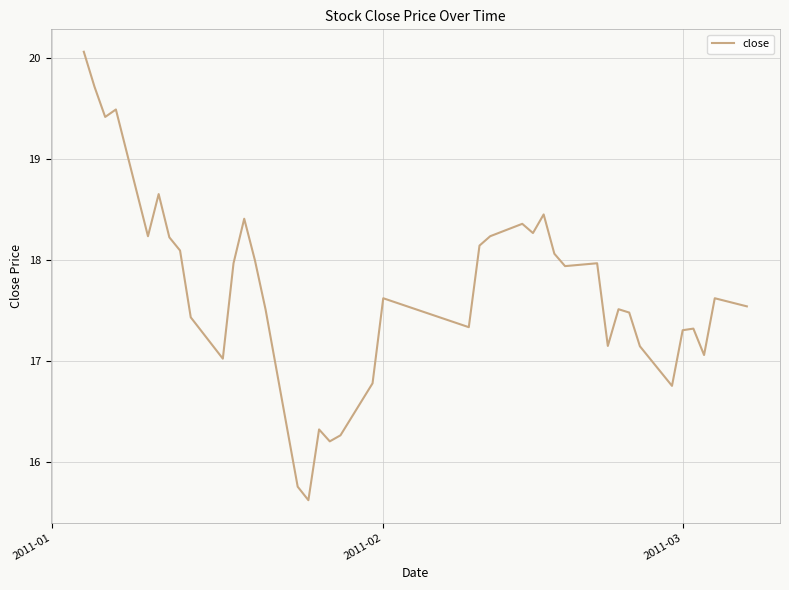

What is the smallest value displayed?

15.6